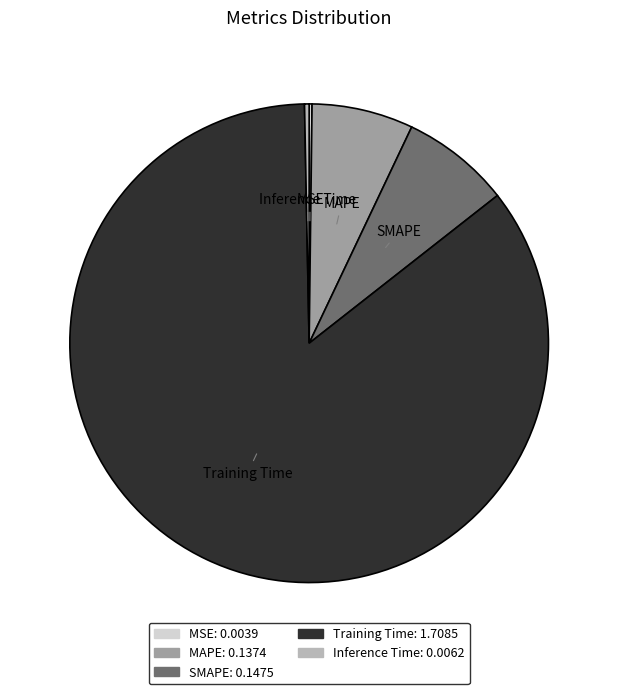

True or false: MAPE accounts for 21% of the total.

False